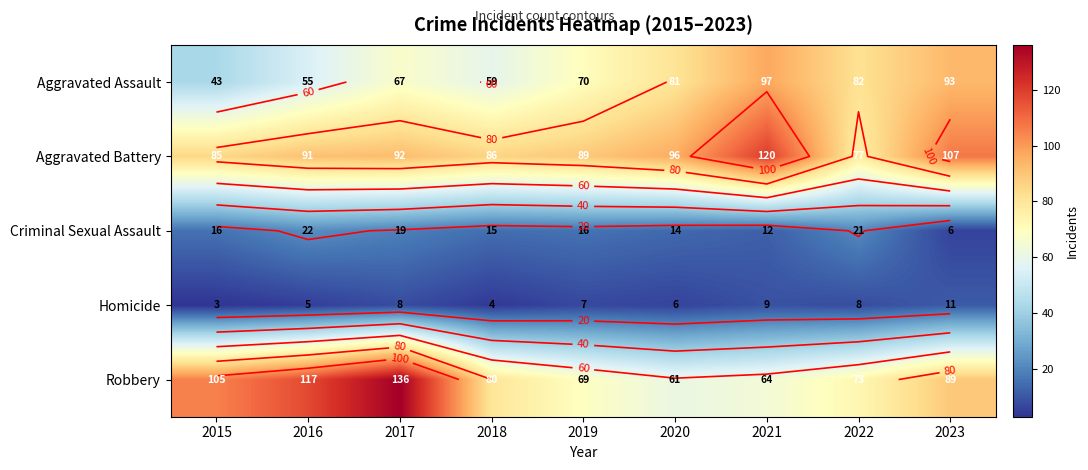

Is the value of Robbery at 2015 greater than the value of Aggravated Assault at 2022?

Yes